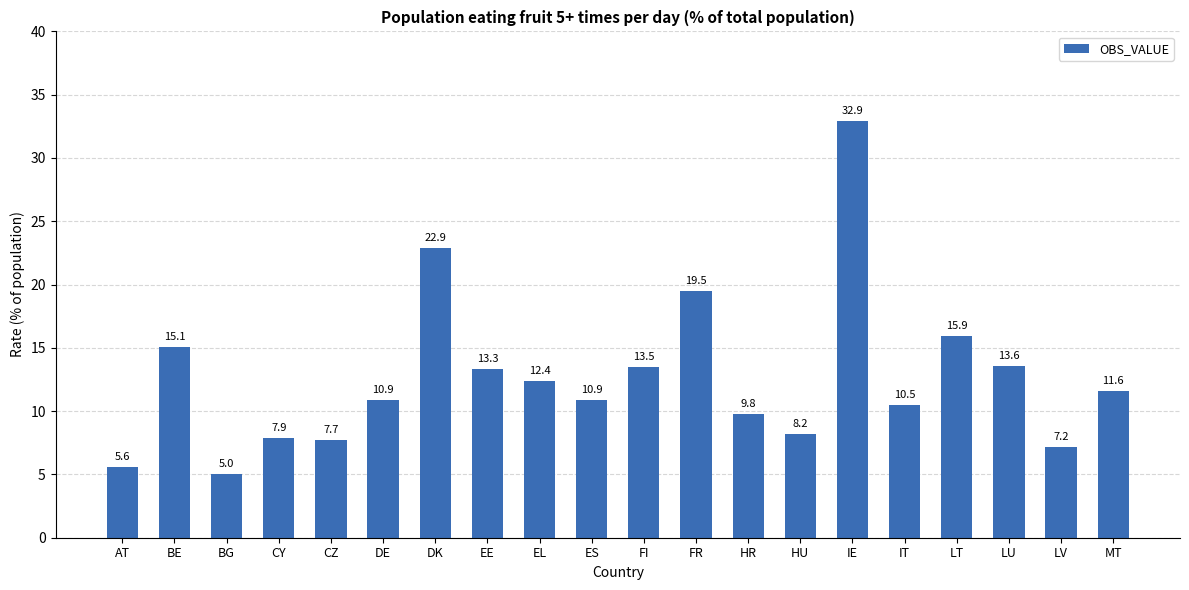

What is the ratio of the value at CY to the value at IT?

0.8